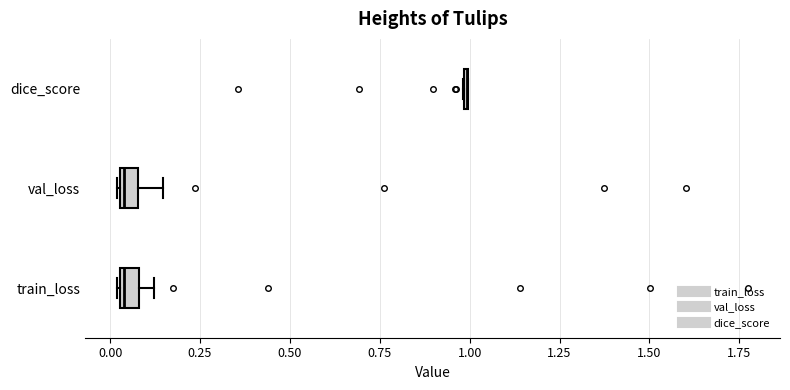

Where does the right whisker of the box for val_loss end on the x-axis? The values are not printed on the chart, so give them approximately, as read against the axis.

0.15